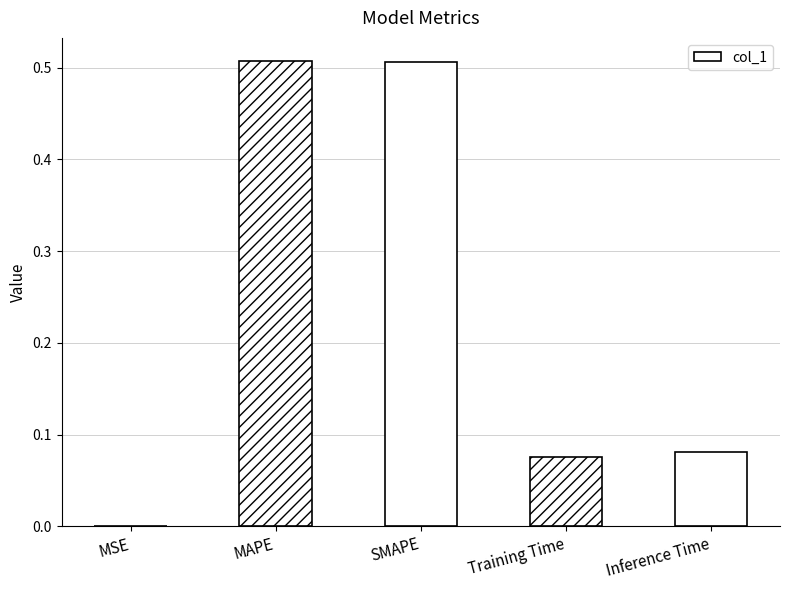

The chart shows a value of 0.8 at MAPE. True or false?

False